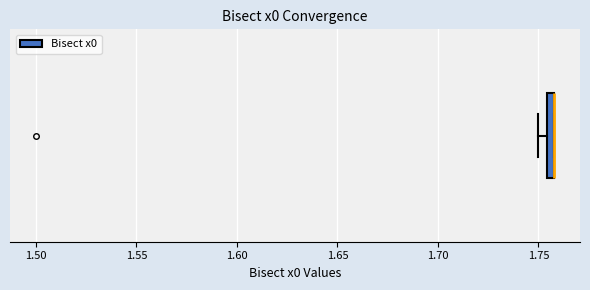

Where is the left edge of the box on the x-axis? The values are not printed on the chart, so give them approximately, as read against the axis.

1.755